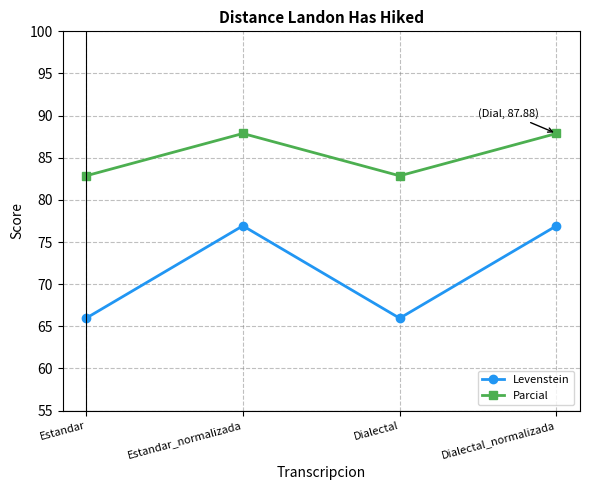

What is the difference between the highest and lowest values at Estandar_normalizada?

11.0